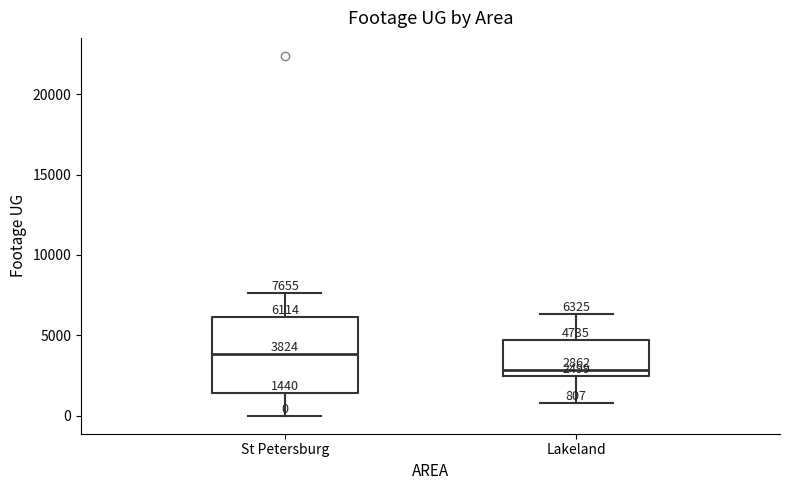

Which box has the highest median line?

St Petersburg